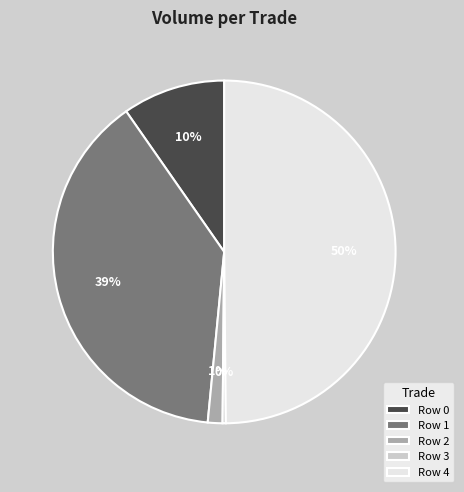

True or false: Row 0 accounts for 10% of the total.

True